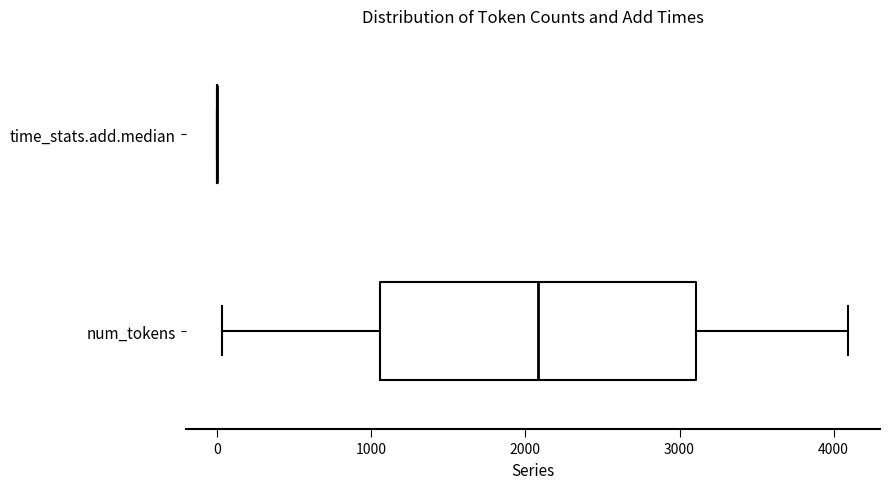

Reading bottom to top, transcribe this box plot: for each box, give where its median line is, the range the box spans, and where its two whiskers end, as read against the x-axis. The values are not printed on the chart, so give them approximately, as read against the axis.

num_tokens: median 2100, box 1100 to 3100, whiskers 0 to 4100
time_stats.add.median: box collapsed to a line at 0, whiskers 0 to 0